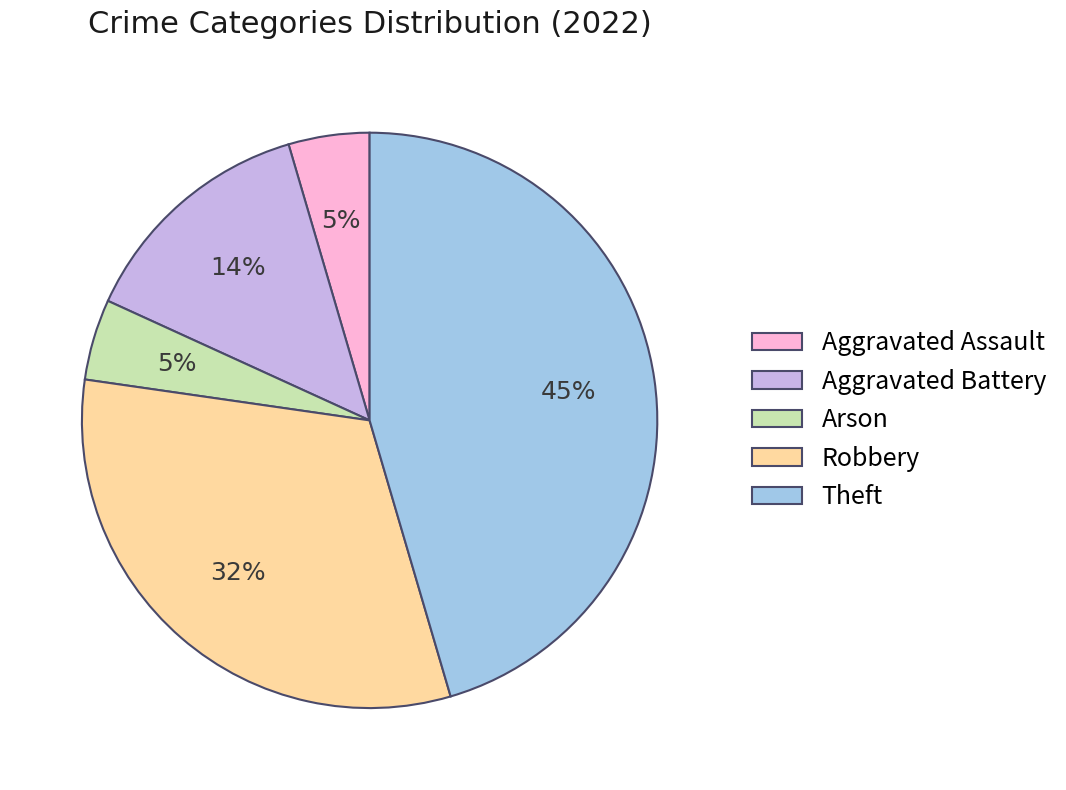

To the nearest percent, what portion does Robbery represent?

32%